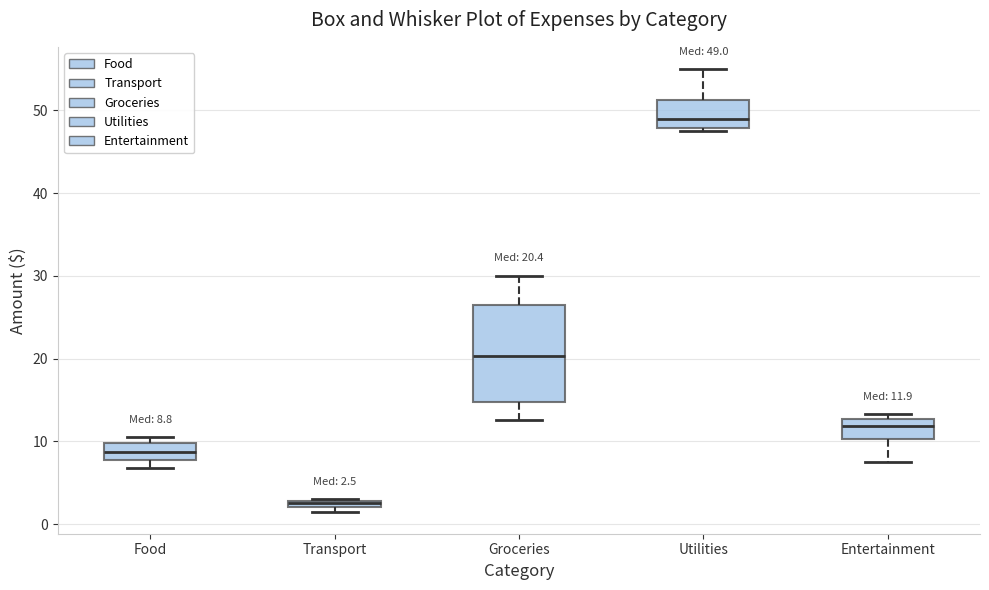

Which box has the highest median line?

Utilities